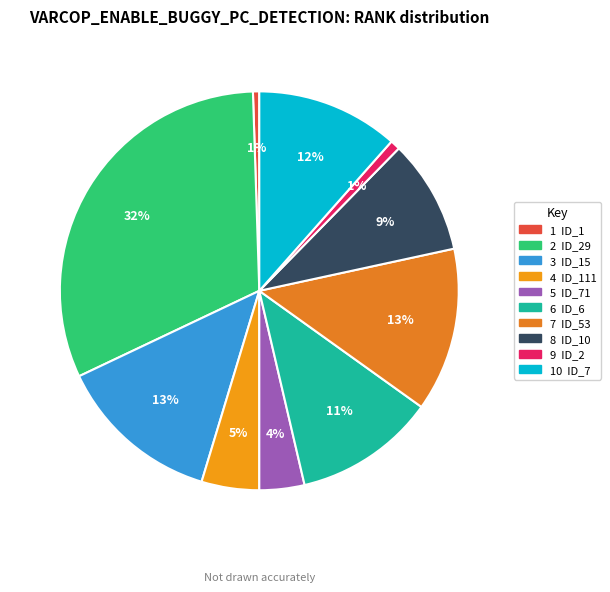

How many slices are in this pie chart?

10